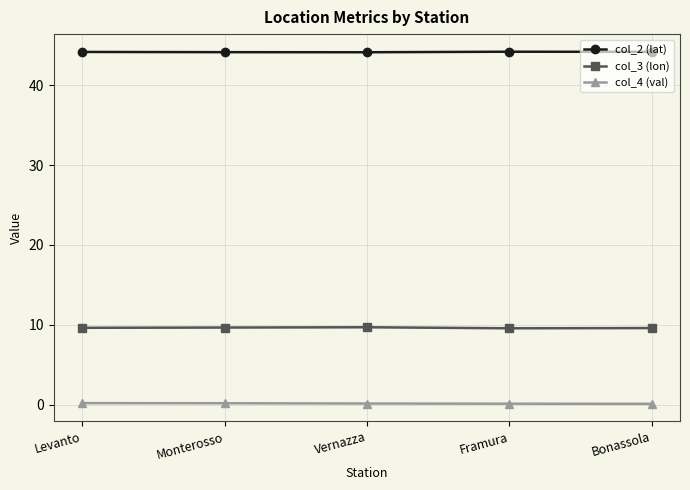

What is the difference between the col_4 (val) values at Vernazza and Levanto?

0.1